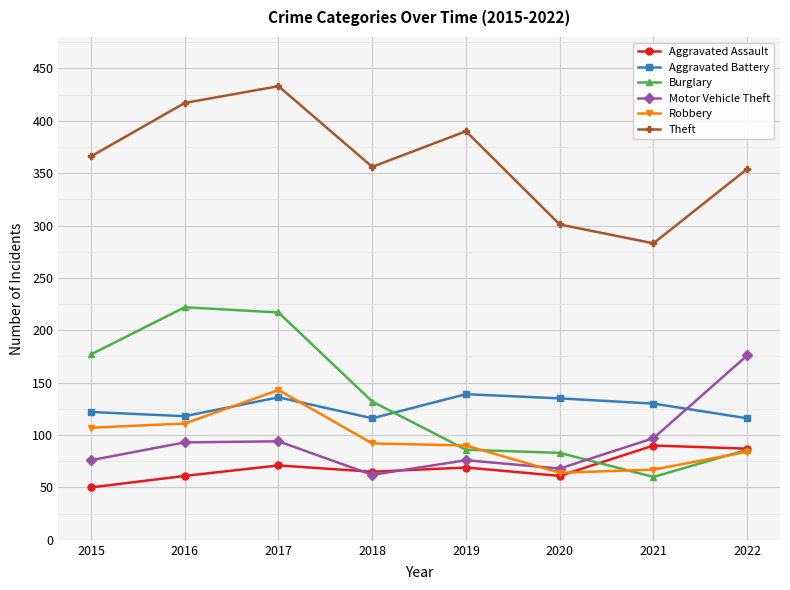

True or false: Motor Vehicle Theft has more than 0 points higher than both neighbors.

True